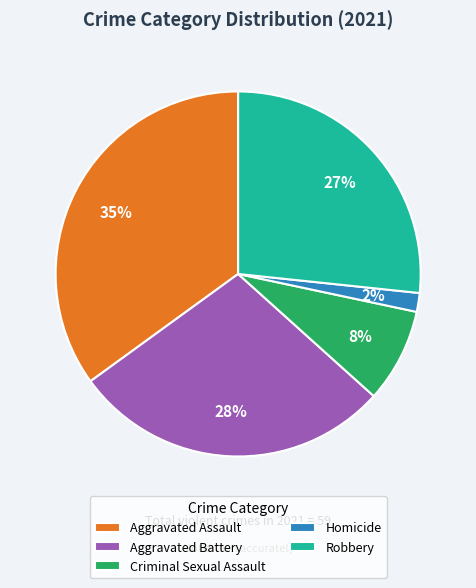

Is Robbery the majority of the pie?

No